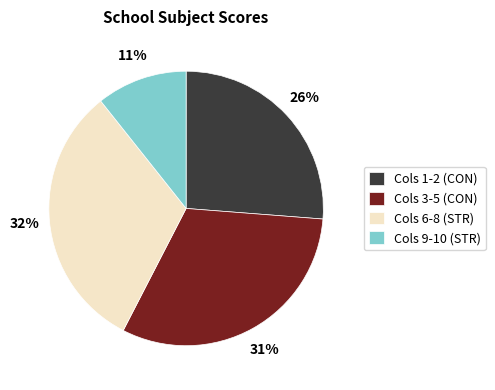

Which category has the smallest portion of the pie?

Cols 9-10 (STR)